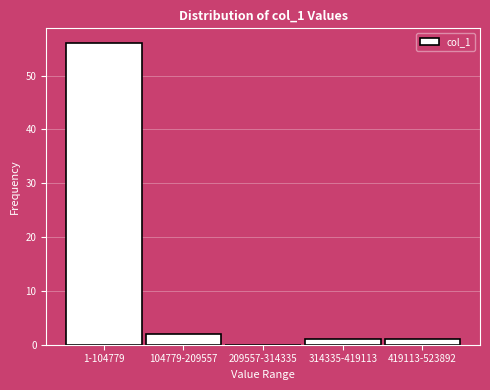

Is it true that the value at 209557-314335 is 18?

False